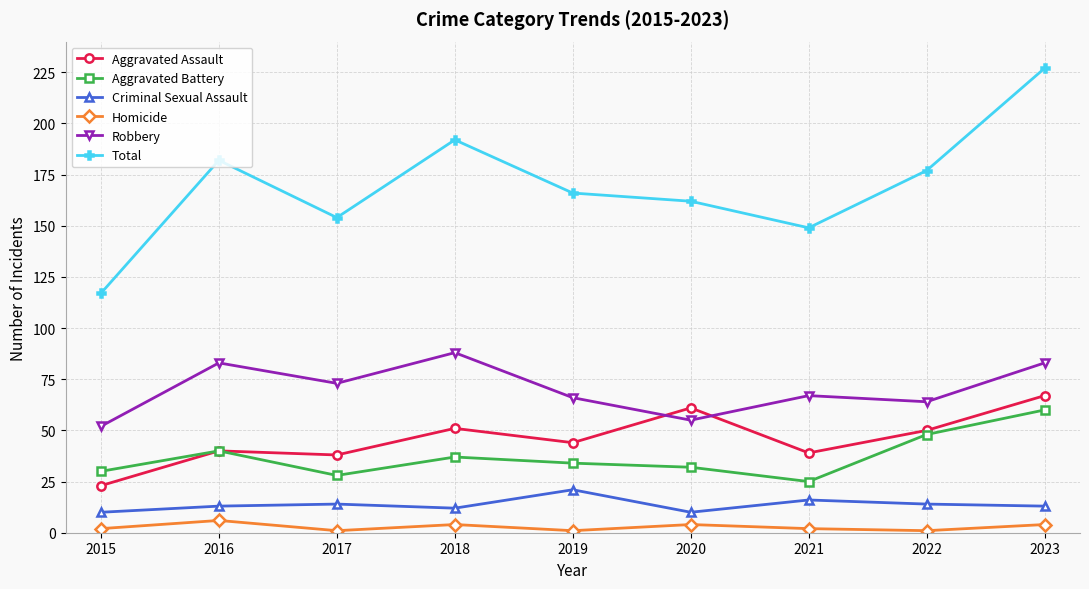

Reading left to right, list all the values displayed in this chart.

Aggravated Assault: 2015=23	2016=40	2017=38	2018=51	2019=44	2020=61	2021=39	2022=50	2023=67
Aggravated Battery: 2015=30	2016=40	2017=28	2018=37	2019=34	2020=32	2021=25	2022=48	2023=60
Criminal Sexual Assault: 2015=10	2016=13	2017=14	2018=12	2019=21	2020=10	2021=16	2022=14	2023=13
Homicide: 2015=2	2016=6	2017=1	2018=4	2019=1	2020=4	2021=2	2022=1	2023=4
Robbery: 2015=52	2016=83	2017=73	2018=88	2019=66	2020=55	2021=67	2022=64	2023=83
Total: 2015=117	2016=182	2017=154	2018=192	2019=166	2020=162	2021=149	2022=177	2023=227